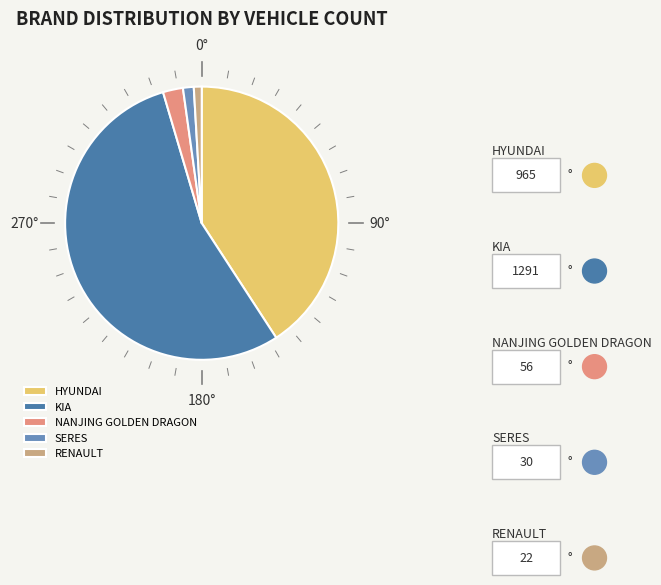

How many slices are in this pie chart?

5